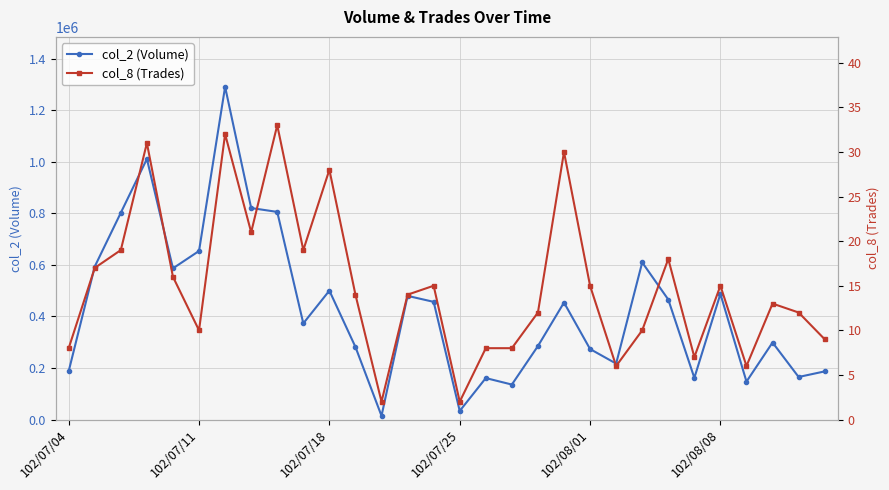

Reading left to right, what are all the values shown in this chart?

col_2 (Volume): 187640	593770	802480	1011220	586740	654090	1291160	820760	805700	373170	500220	281600	14400	479890	456660	33320	160920	135750	285130	454010	273620	217070	609660	465610	161640	487430	147180	298860	165150	186850
col_8 (Trades): 8	17	19	31	16	10	32	21	33	19	28	14	2	14	15	2	8	8	12	30	15	6	10	18	7	15	6	13	12	9